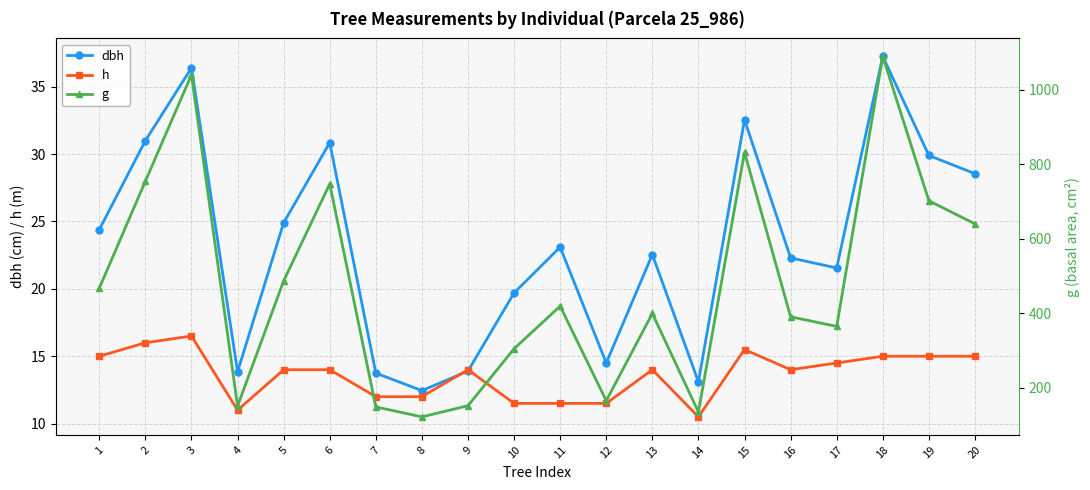

Which label corresponds to the largest value in the chart?

18